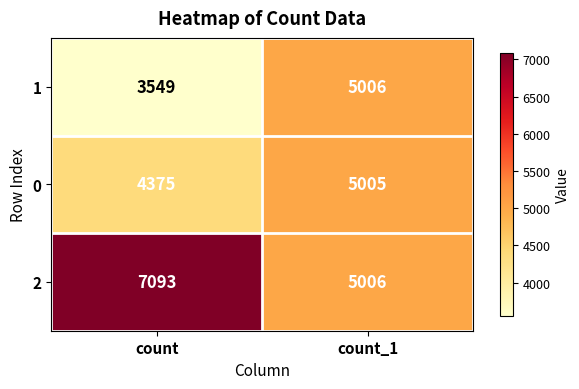

True or false: 0 has a value of 6413 at count.

False